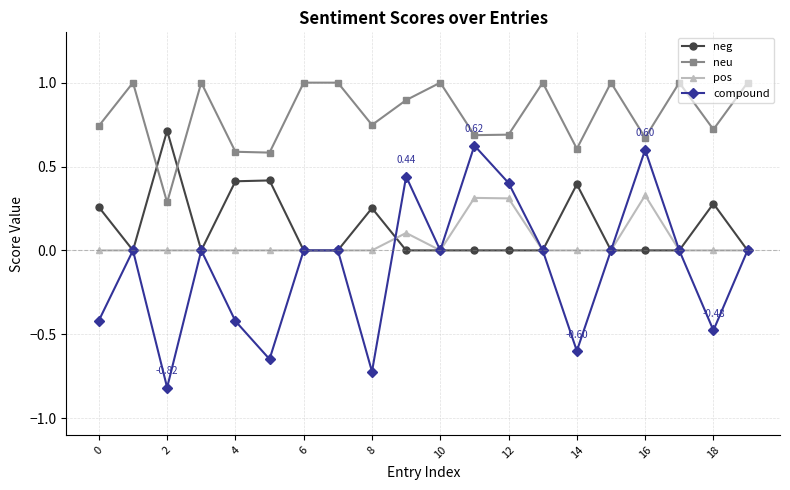

True or false: neu and compound intersect in this chart.

False